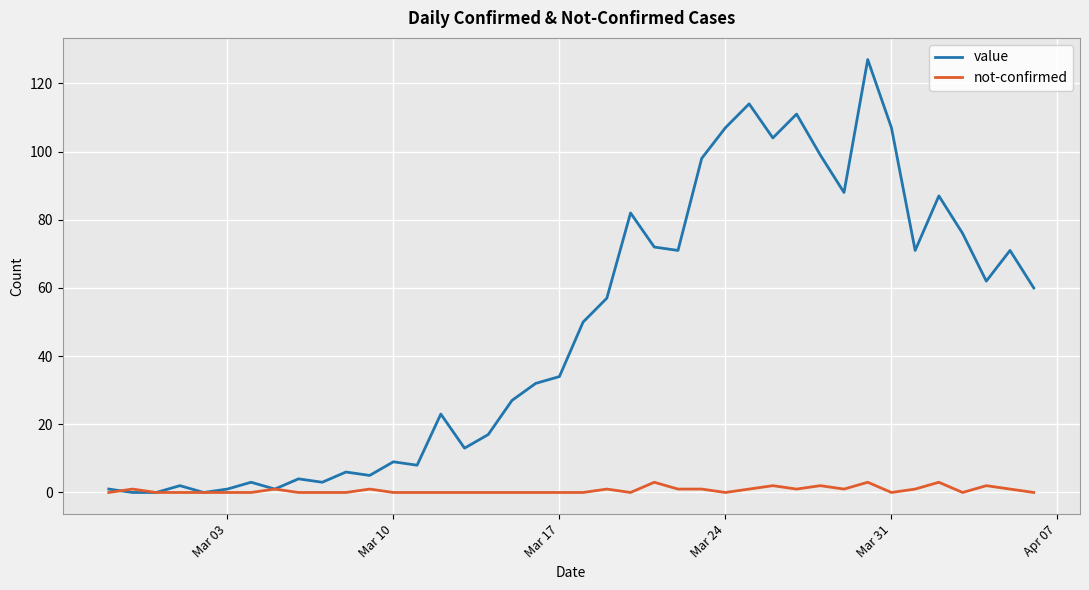

Which series has the largest range (max minus min)?

value